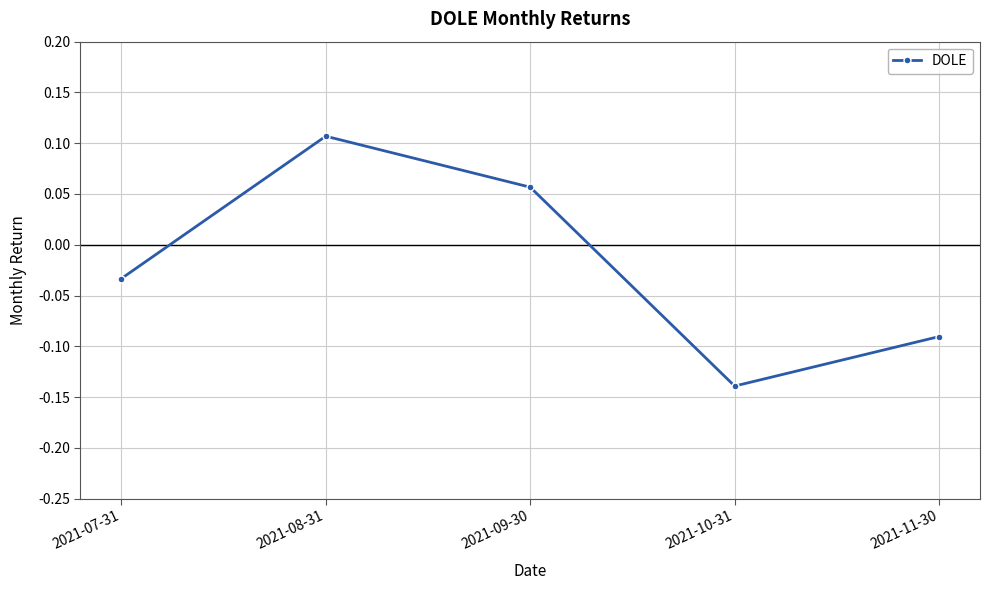

Count the number of data series in this chart.

1